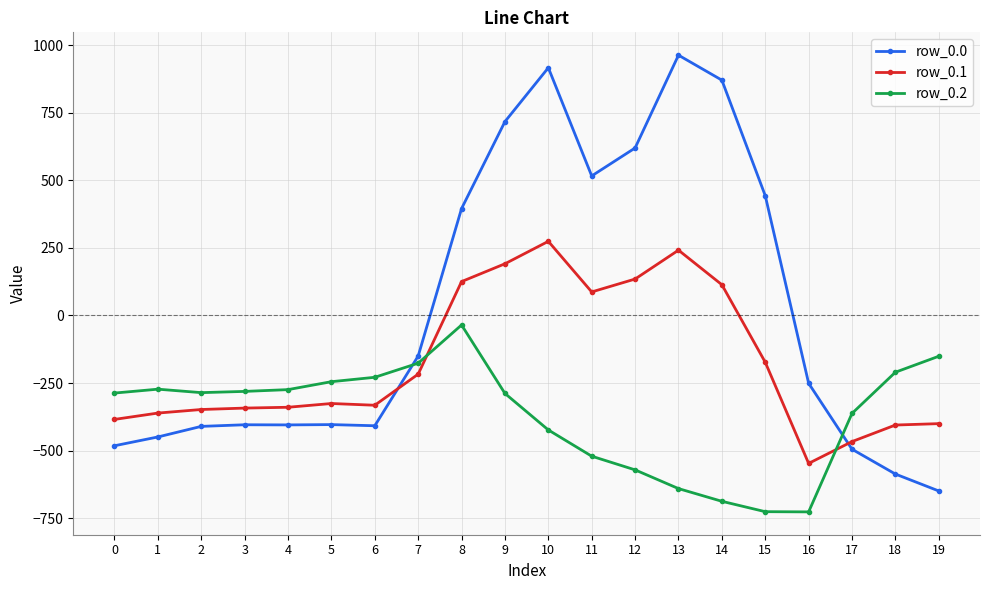

The row_0.0 series shows 813.0 at 12. True or false?

False